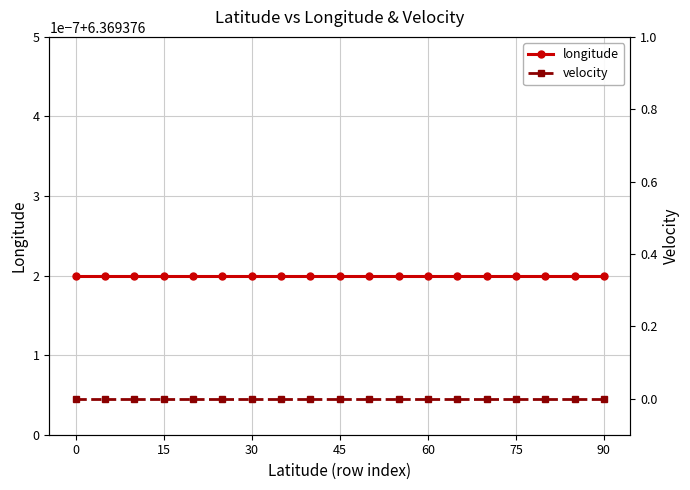

What is the greatest value displayed?

6.4